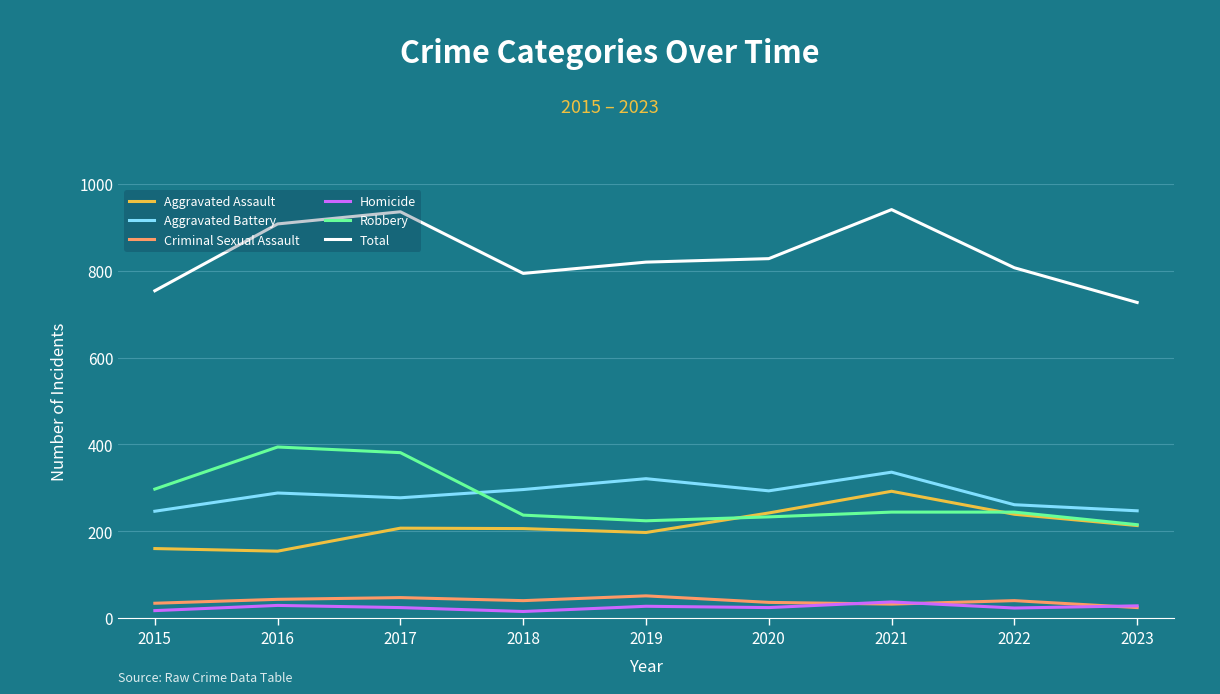

What is the spread (max minus min) of values at 2016?

879